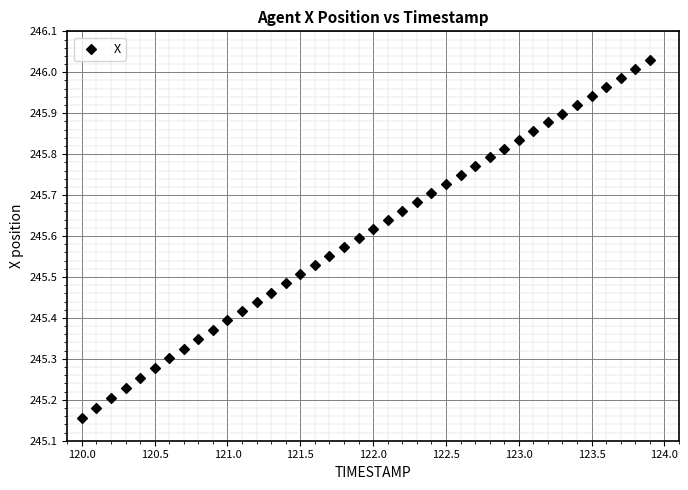

What is the range of Y values (max minus min)?

0.9